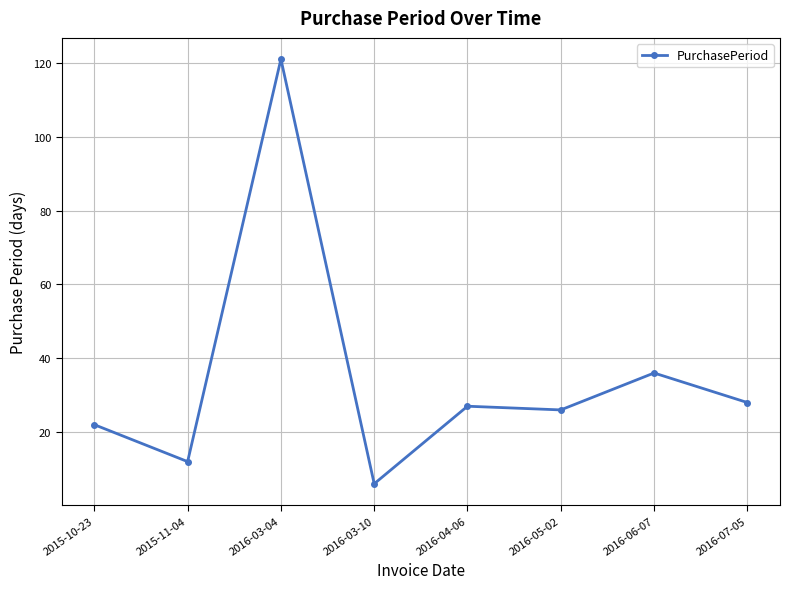

What position from the left is 2016-03-10?

4